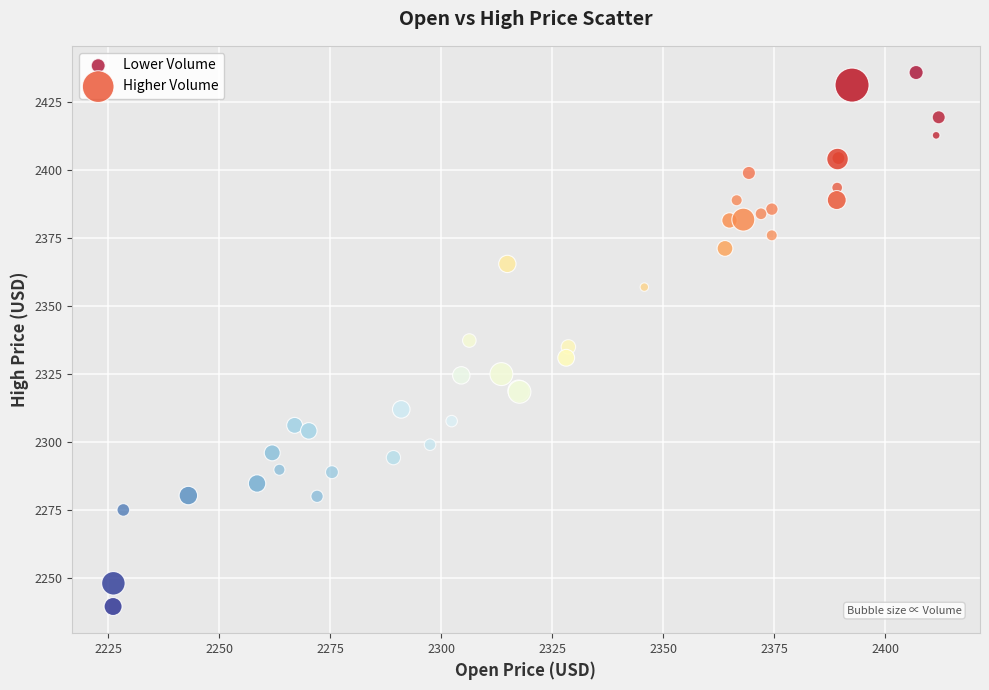

Which series has the largest Y range (max minus min)?

Higher Volume